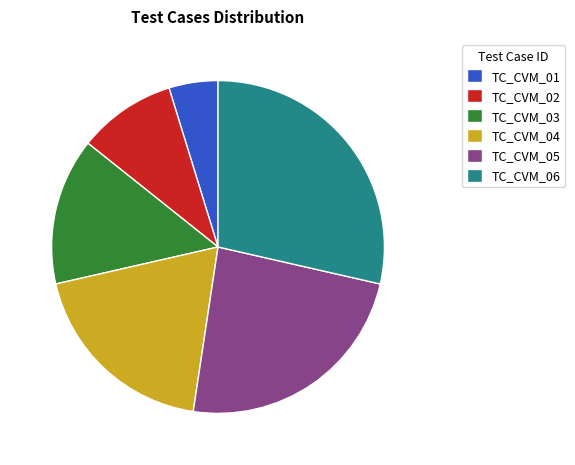

What is the largest slice in the pie chart?

TC_CVM_06